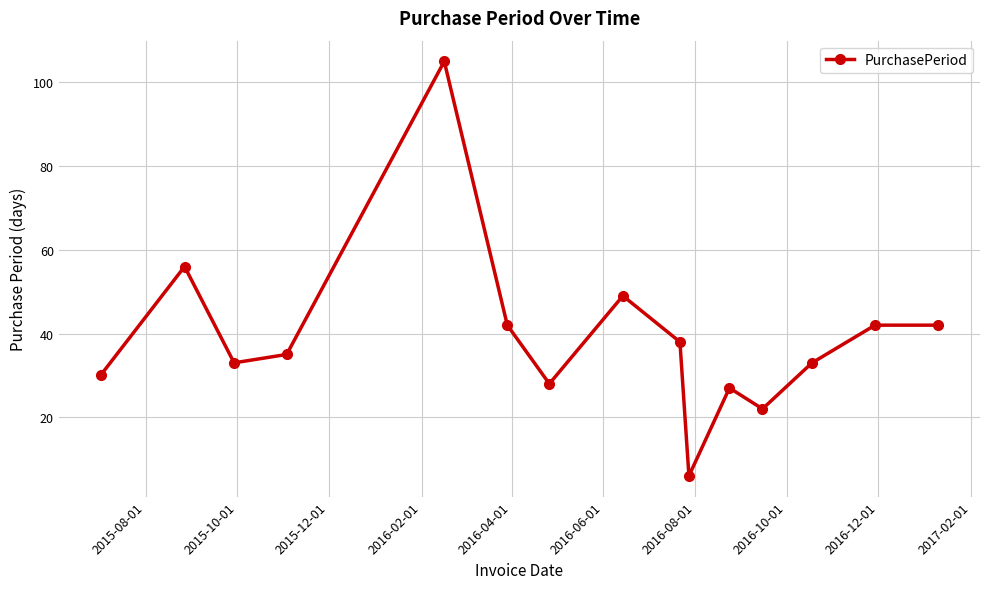

Reading left to right, transcribe all the data shown in this chart.

30	56	33	35	105	42	28	49	38	6	27	22	33	42	42